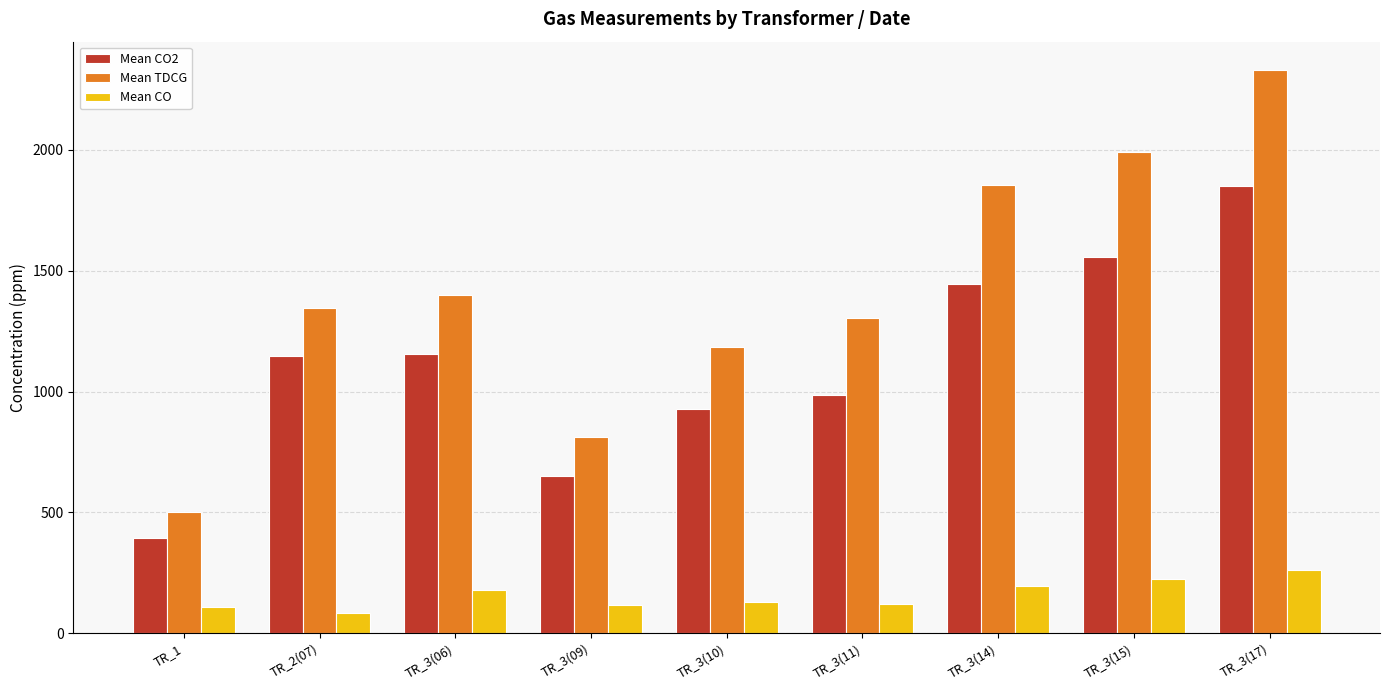

At TR_3(15), list the series in order from largest to smallest.

Mean TDCG, Mean CO2, Mean CO